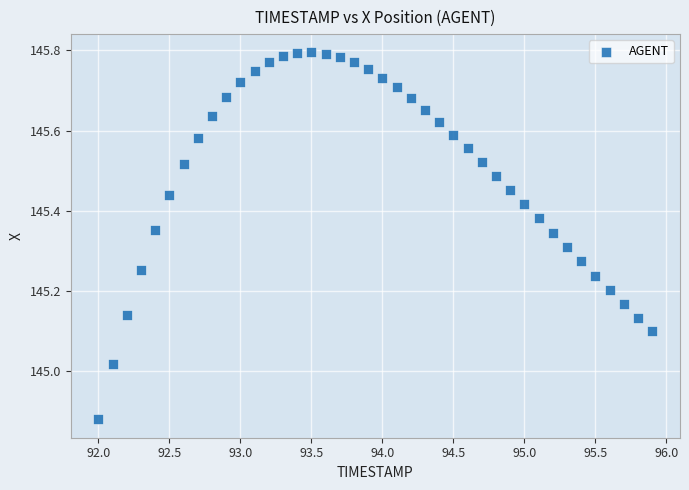

What is the range of X values (max minus min)?

3.9